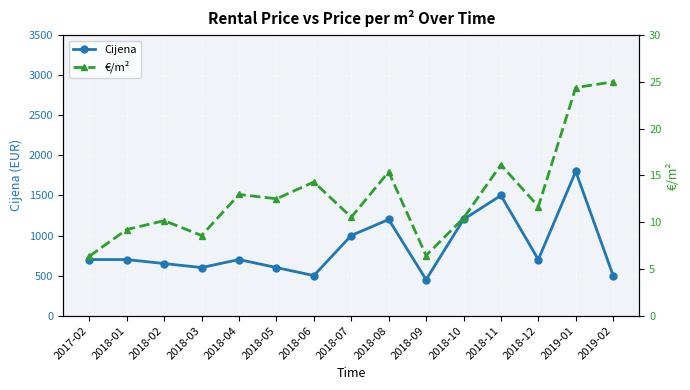

Is it true that Cijena equals 1000.0 at 2018-07?

True